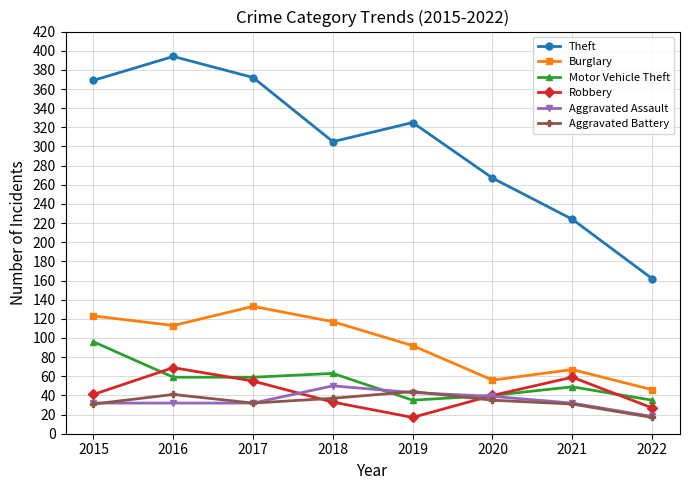

The Aggravated Assault series shows 32 at 2017. True or false?

True